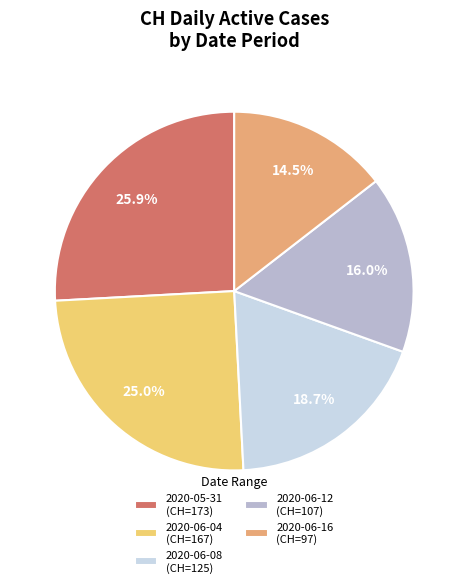

How much of the chart is everything except 2020-06-04 (CH=167)?

75.0%